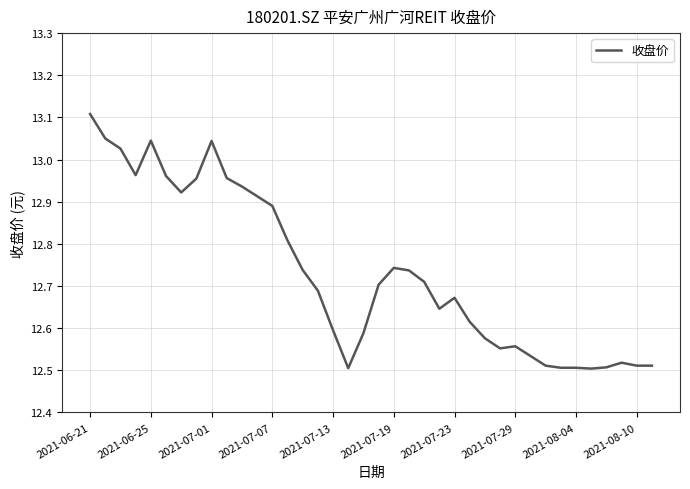

Does the chart have visible grid lines?

Yes